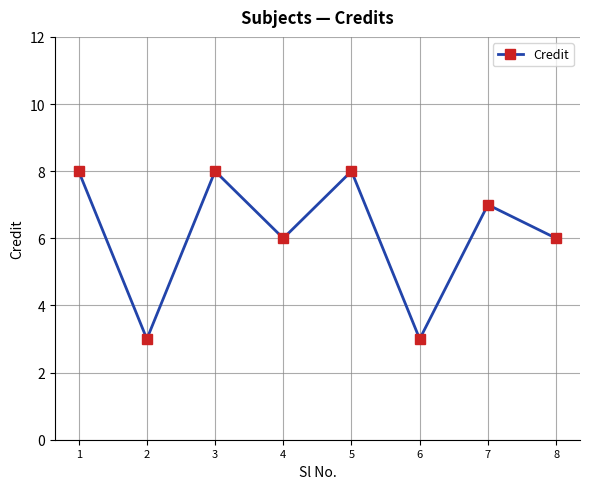

The value at 7 is 9. True or false?

False